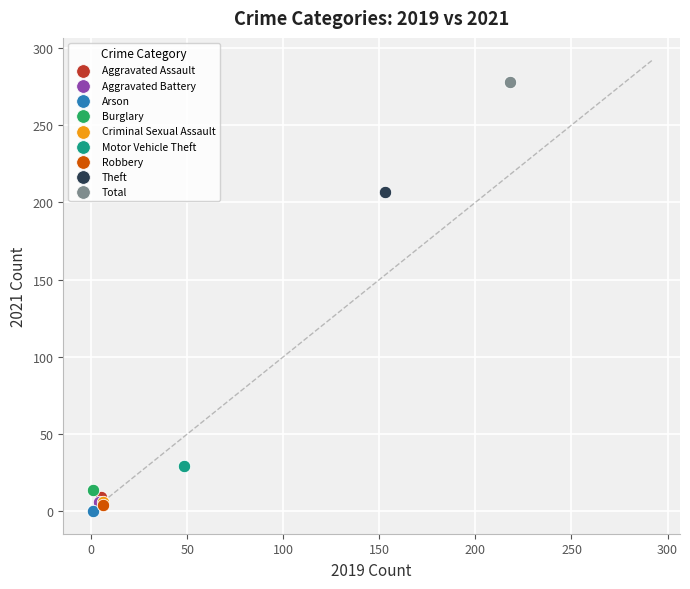

What are all the series names shown in the legend?

Aggravated Assault, Aggravated Battery, Arson, Burglary, Criminal Sexual Assault, Motor Vehicle Theft, Robbery, Theft, Total